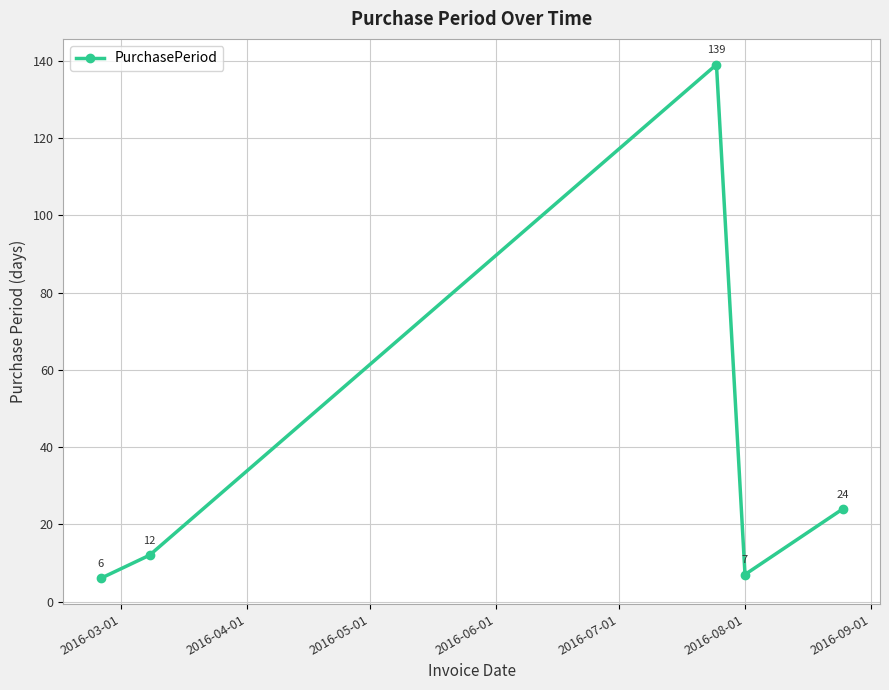

Does the chart have visible grid lines?

Yes